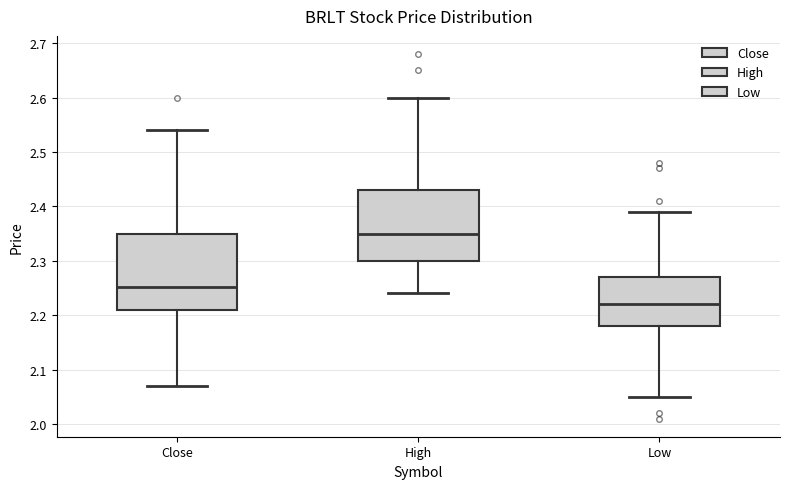

Where is the lower edge of the box for Low on the y-axis? The values are not printed on the chart, so give them approximately, as read against the axis.

2.18